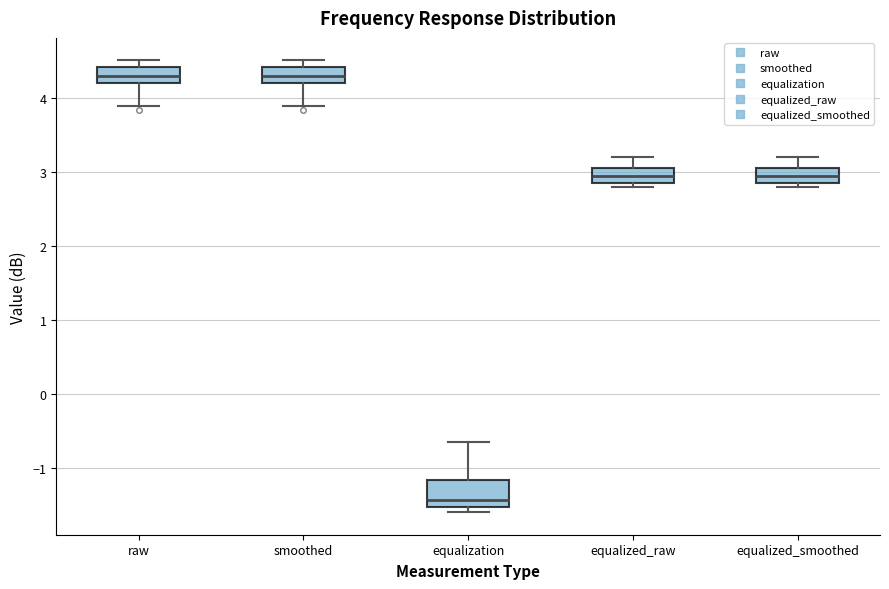

Reading left to right, read every box against the y-axis: the position of its median line, the range the box covers, and the ends of its whiskers. The values are not printed on the chart, so give them approximately, as read against the axis.

raw: median 4.3, box 4.2 to 4.4, whiskers 3.9 to 4.5
smoothed: median 4.3, box 4.2 to 4.4, whiskers 3.9 to 4.5
equalization: median -1.4, box -1.5 to -1.1, whiskers -1.6 to -0.6
equalized_raw: median 3.0, box 2.9 to 3.1, whiskers 2.8 to 3.2
equalized_smoothed: median 2.9 (inside the box), box 2.9 to 3.1, whiskers 2.8 to 3.2